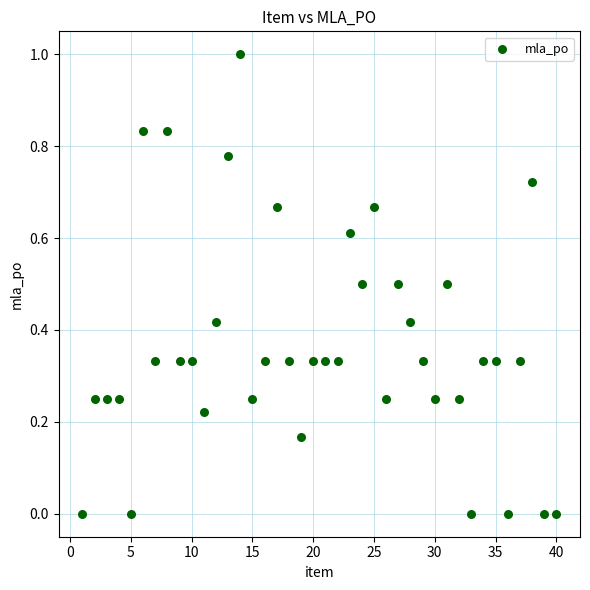

What is the range of X values (max minus min)?

39.0